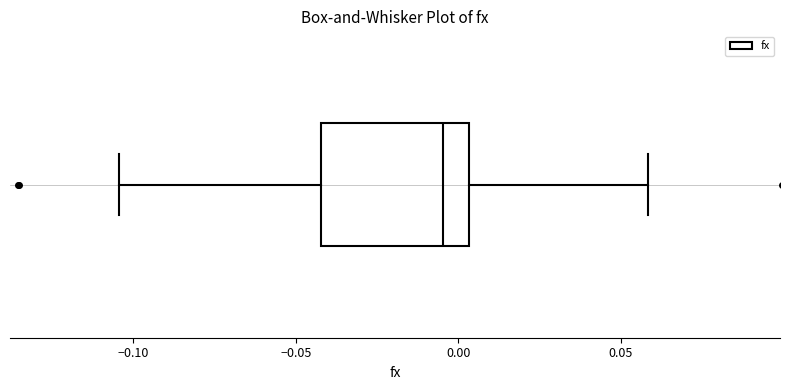

Where is the left edge of the box on the x-axis? The values are not printed on the chart, so give them approximately, as read against the axis.

-0.040